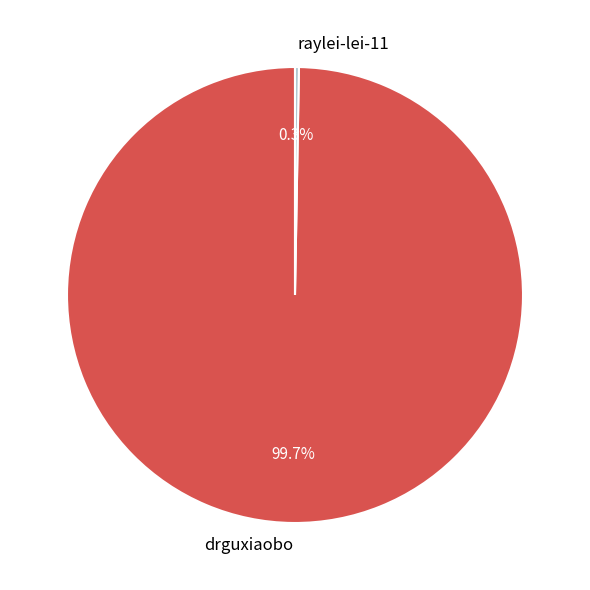

Which category has the biggest portion of the pie?

drguxiaobo